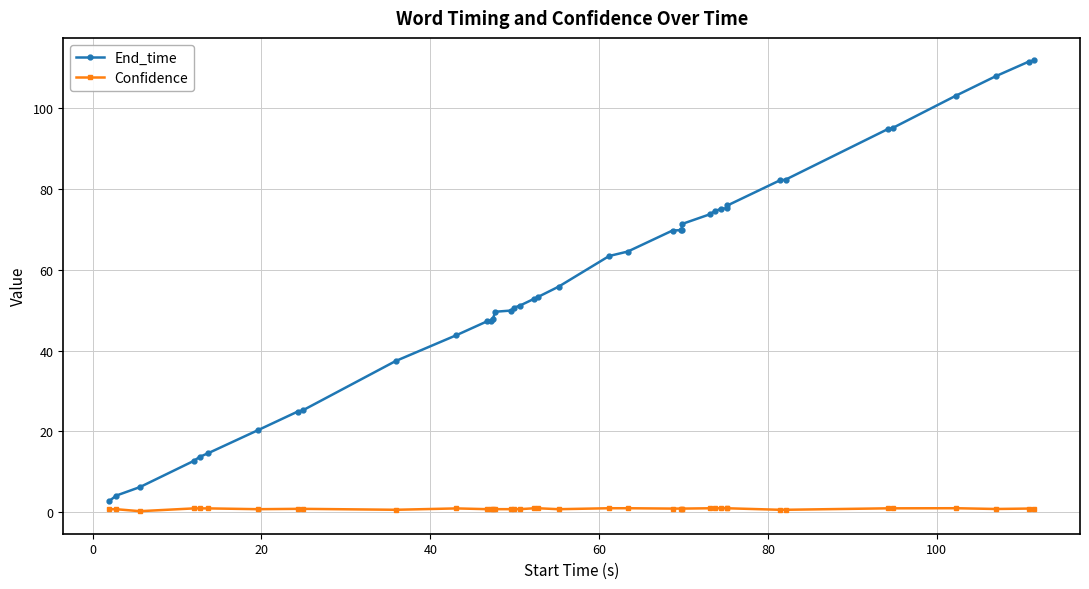

True or false: Confidence has a value of 1.3 at 25.

False